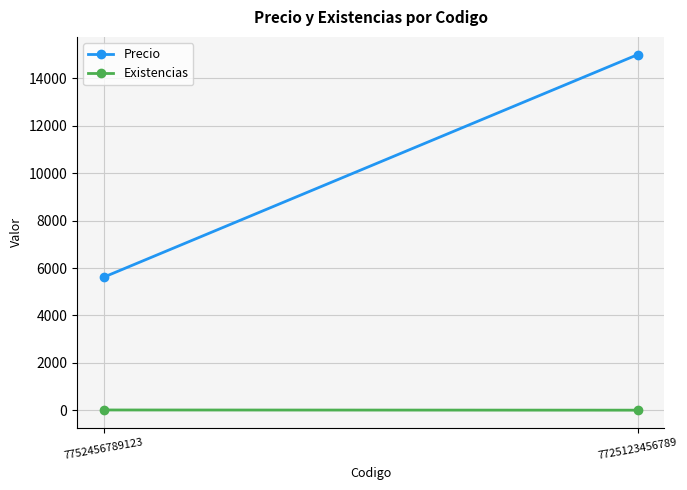

Reading right to left, what are all the values shown in this chart?

Precio: 15000	5615
Existencias: 6	14